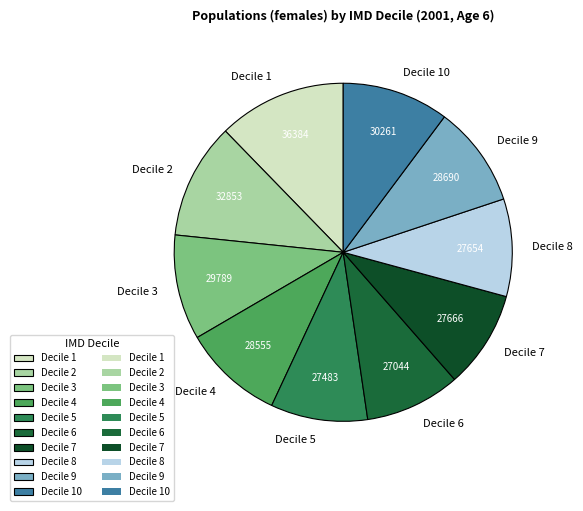

How many slices are in this pie chart?

10